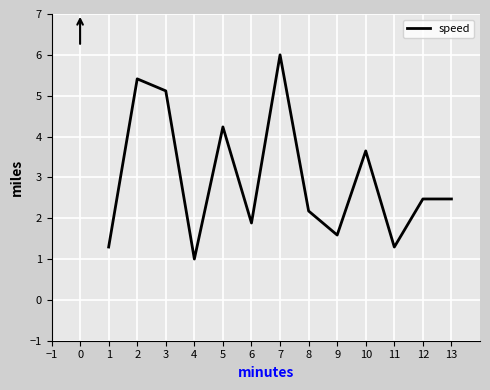

What value does the data have at 8?

2.2